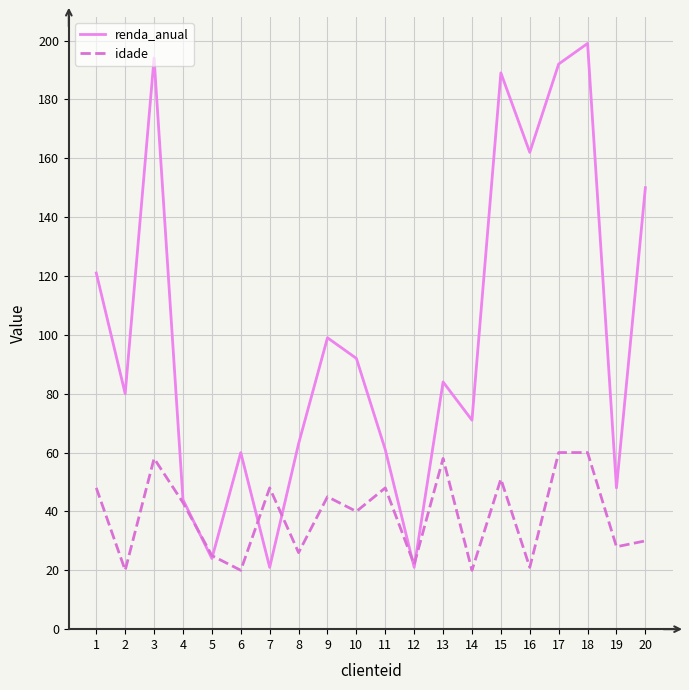

Which series changed the most between 4 and 18?

renda_anual